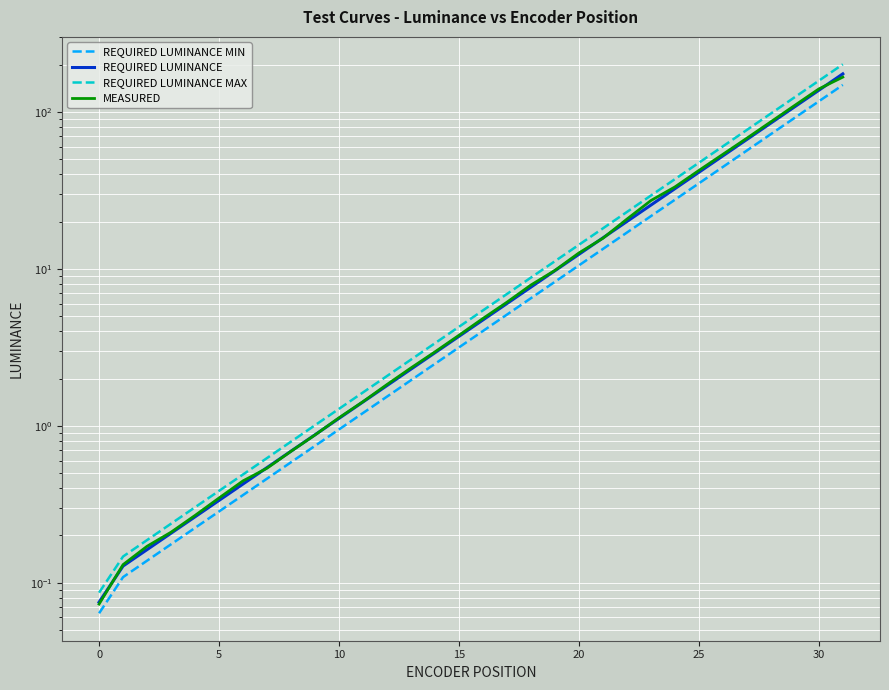

What is the label of the 8th point from the right?

24